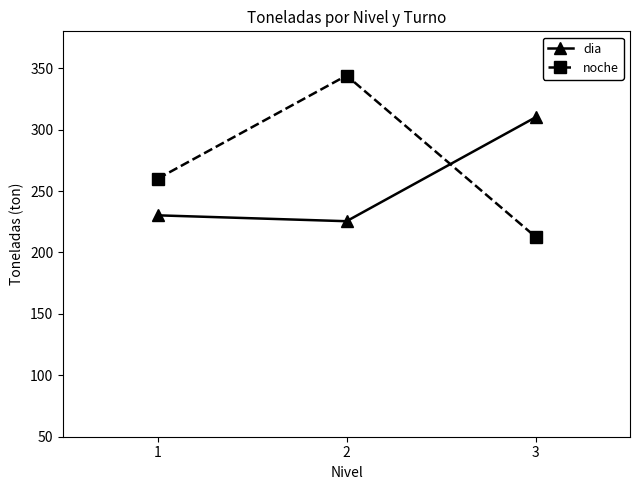

Rank the categories by dia value from highest to lowest.

3, 1, 2